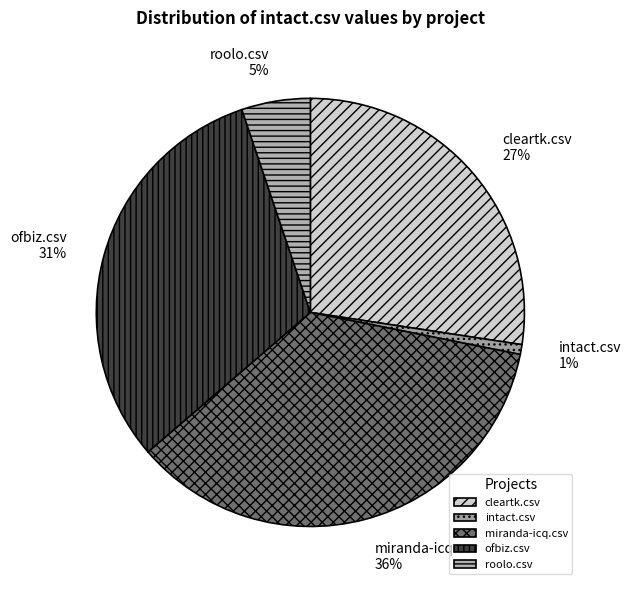

Which category has the biggest portion of the pie?

miranda-icq.csv